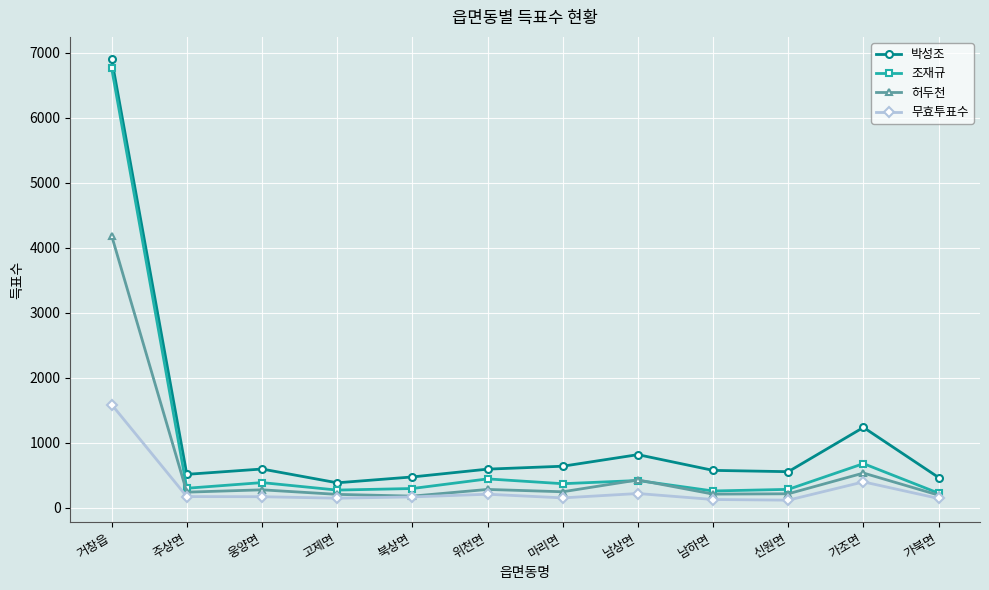

What is the label of the 5th point from the right?

남상면